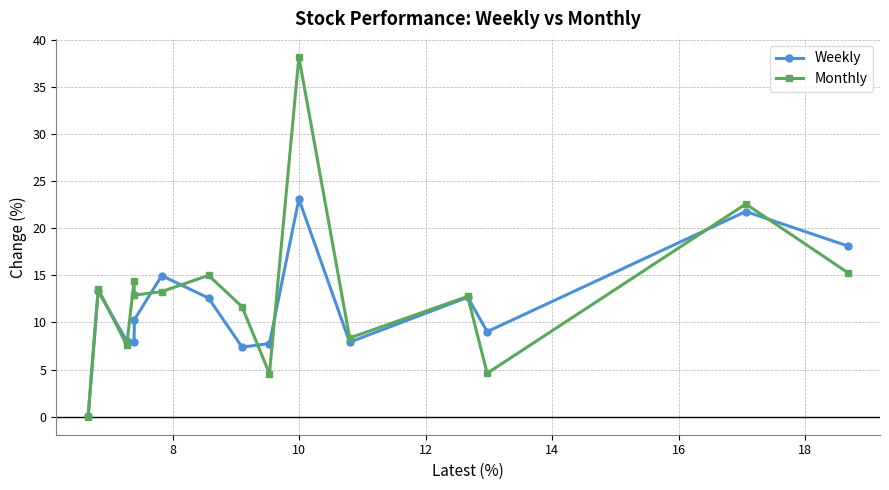

True or false: Weekly and Monthly intersect in this chart.

True